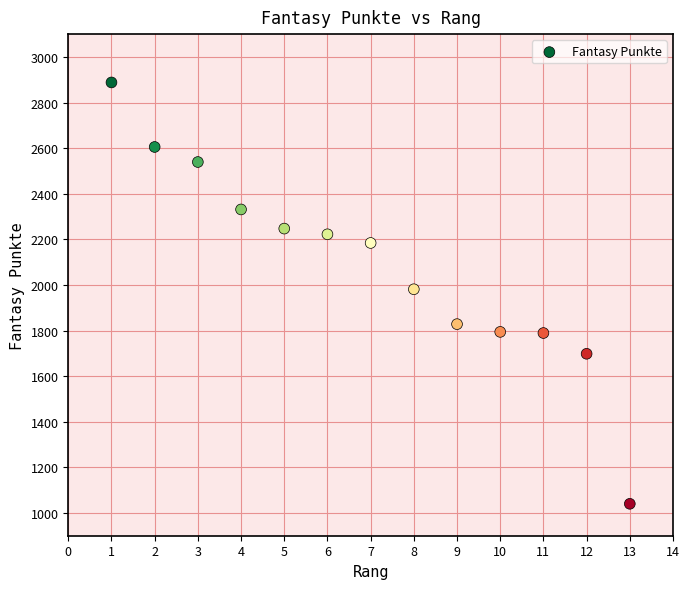

What is the range of Y values (max minus min)?

1848